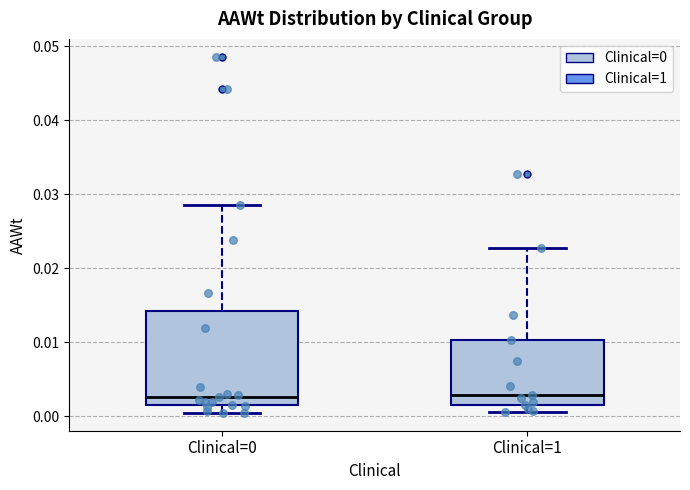

Reading left to right, transcribe this box plot: for each box, give where its median line is, the range the box spans, and where its two whiskers end, as read against the y-axis. The values are not printed on the chart, so give them approximately, as read against the axis.

Clinical=0: median 0.003, box 0.001 to 0.014, whiskers 0.000 to 0.029
Clinical=1: median 0.003, box 0.002 to 0.010, whiskers 0.001 to 0.023